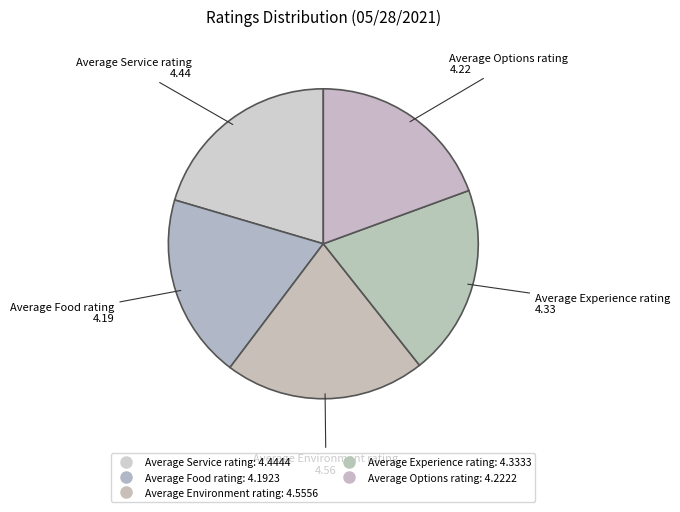

To the nearest percent, what percentage of the pie is Average Service rating?

20%